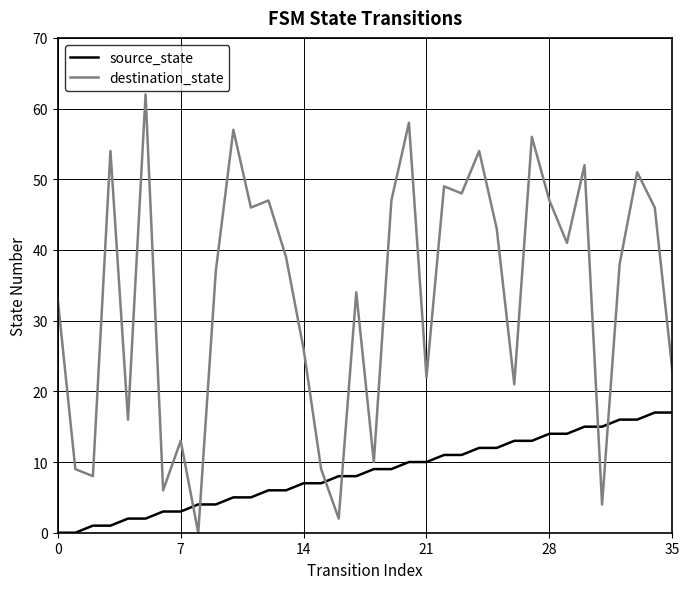

What is the difference between the maximum and minimum values in the source_state series?

17